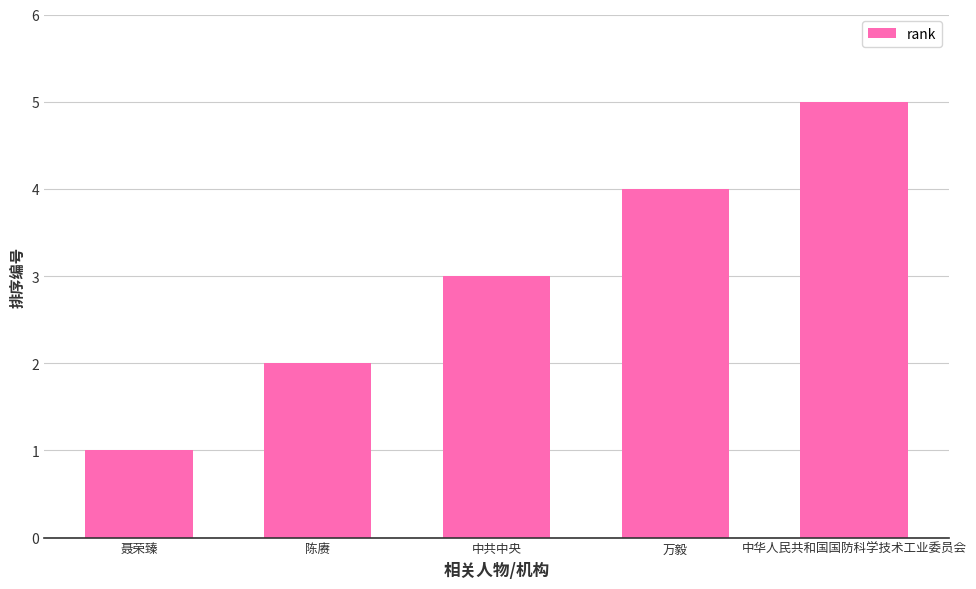

Count the number of categories in the chart.

5